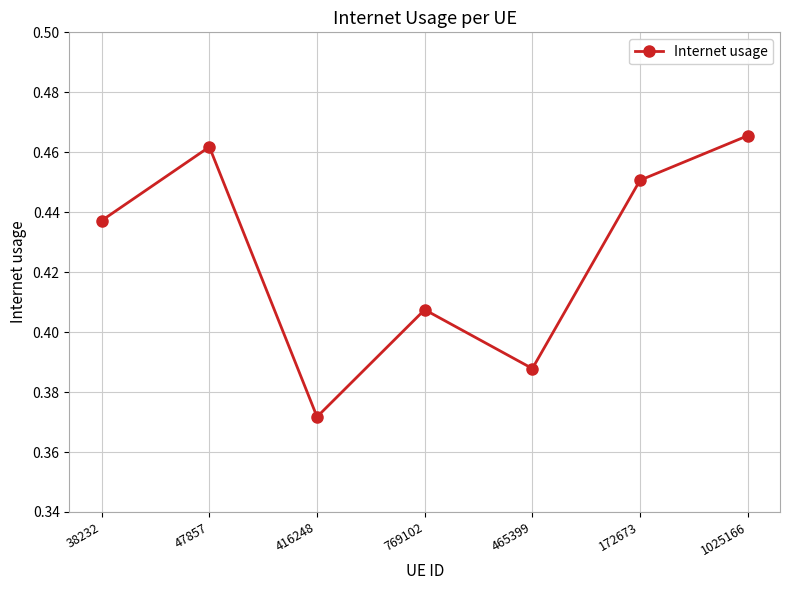

List the labels in order of value, smallest first.

416248, 465399, 769102, 38232, 172673, 47857, 1025166